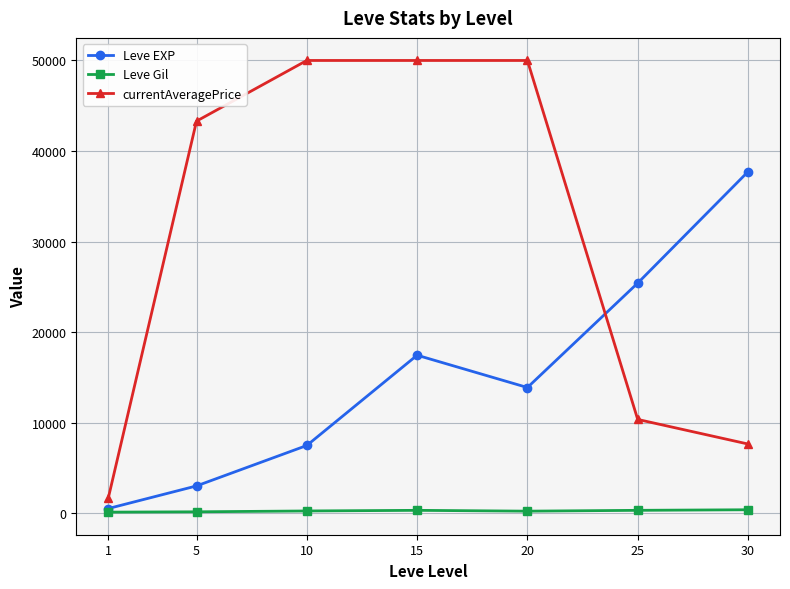

What is the sum of all Leve EXP values?

105440.2